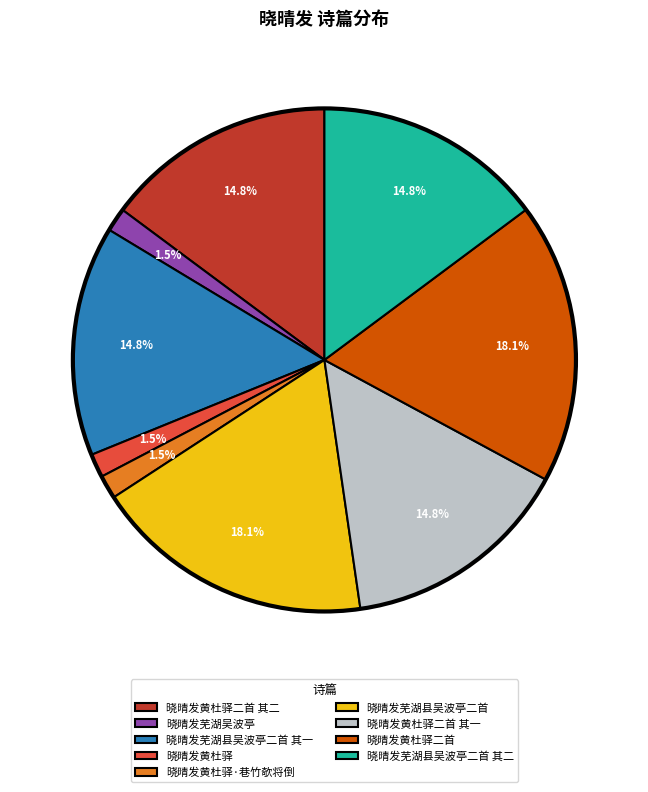

True or false: 晓晴发芜湖吴波亭 accounts for 14% of the total.

False